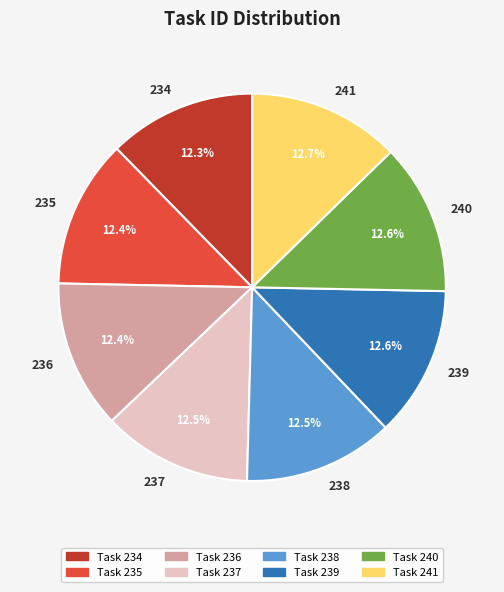

To the nearest percent, what percentage of the pie is 236?

12%